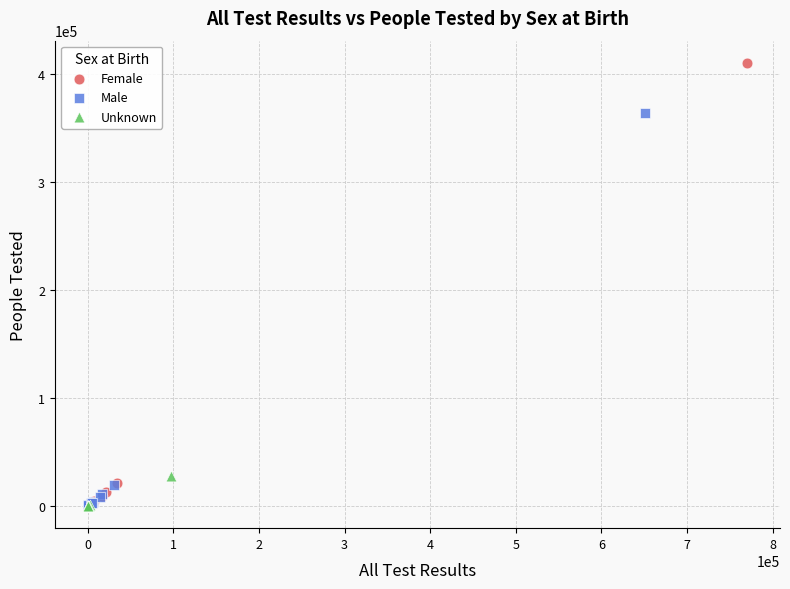

Which series contains the highest Y value?

Female